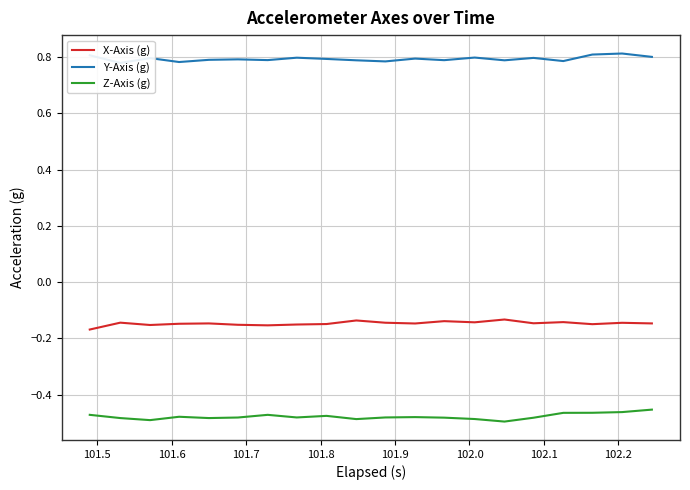

True or false: X-Axis (g) and Z-Axis (g) cross at least once.

False